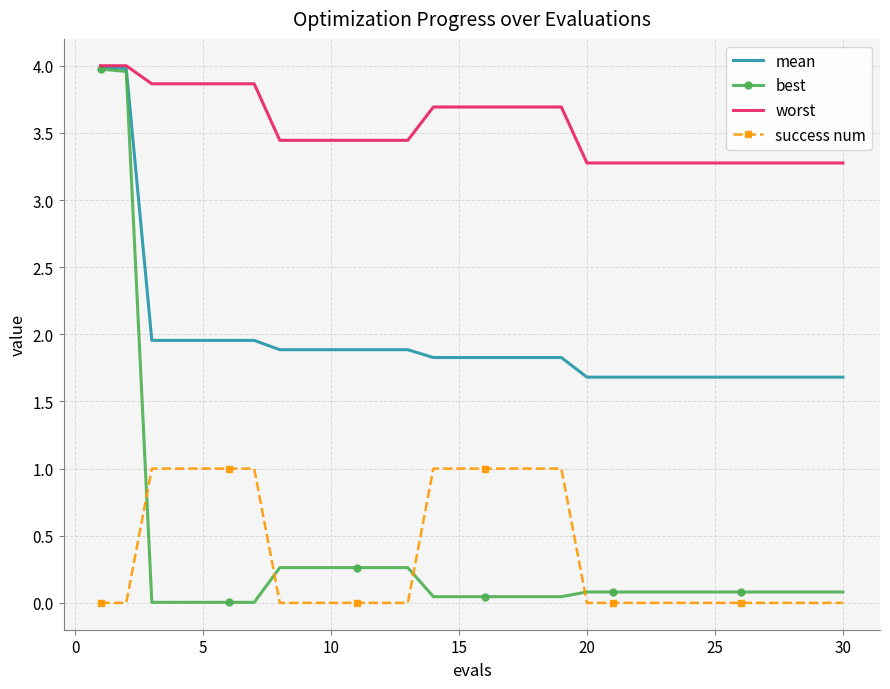

True or false: success num and mean cross at least once.

False